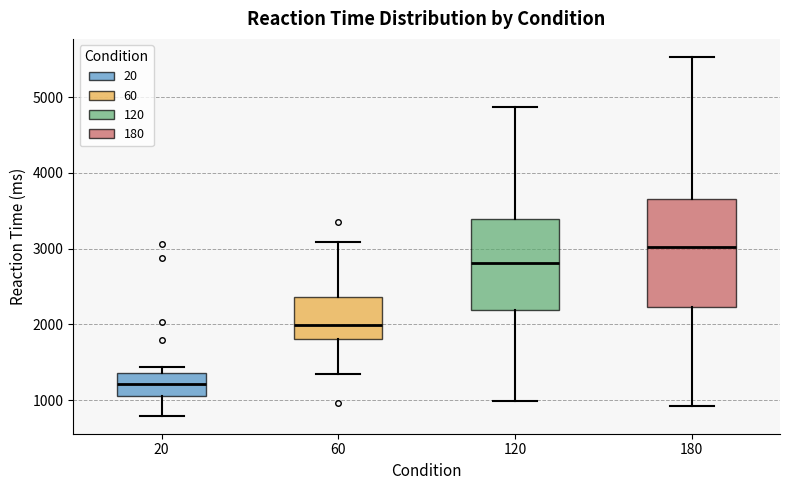

Which box has the lowest median line?

20